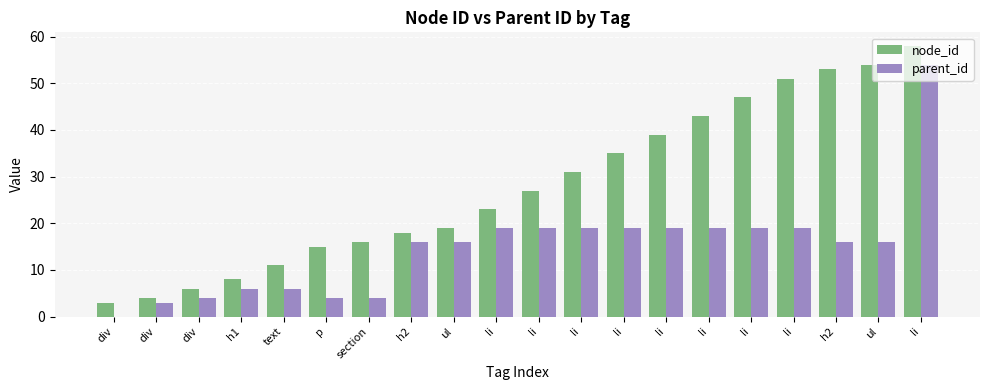

What are all the series names shown in the legend?

node_id, parent_id